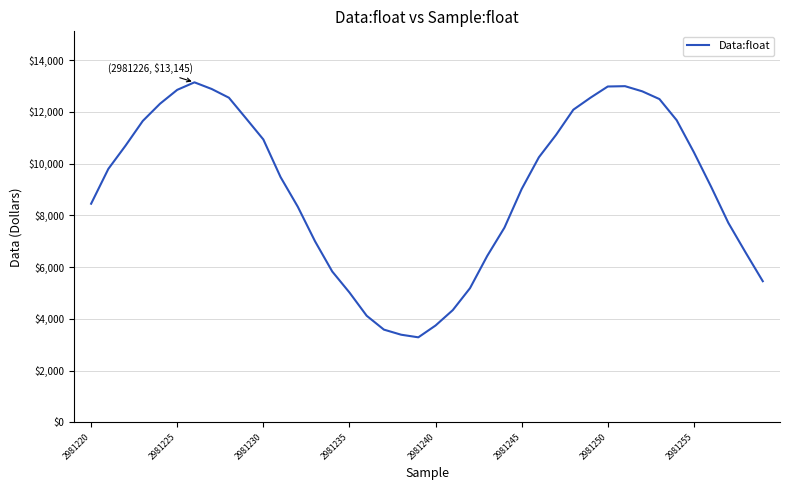

What is the smallest value displayed?

3288